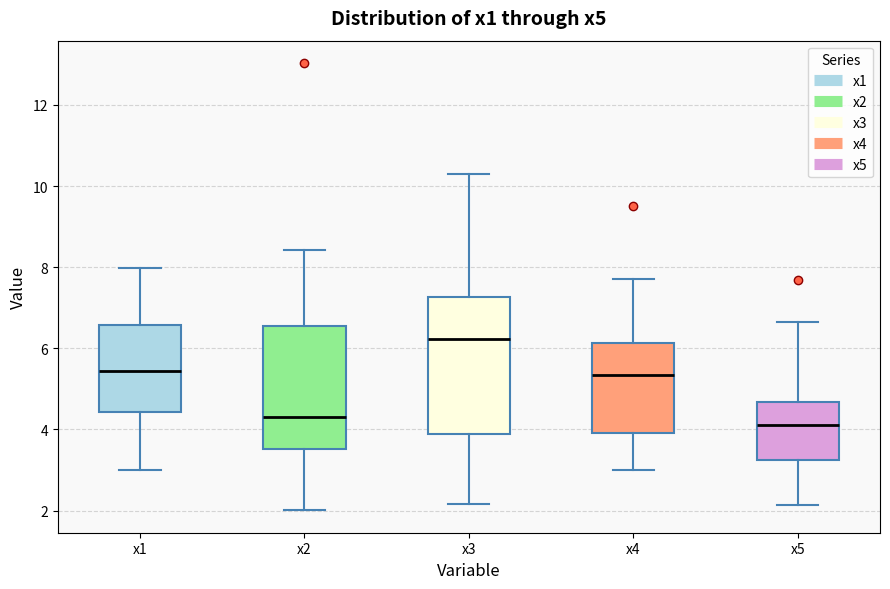

Where does the lower whisker of the box for x4 end on the y-axis? The values are not printed on the chart, so give them approximately, as read against the axis.

3.0